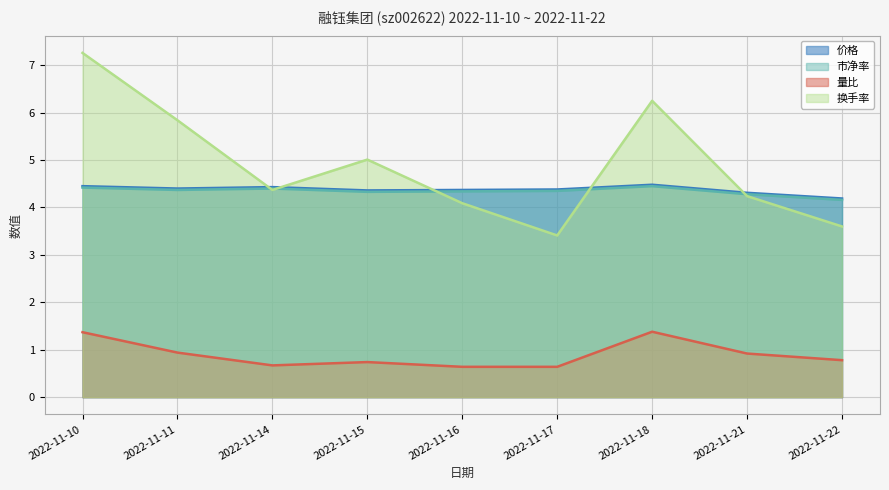

How many 市净率 values are between 4 and 5?

9